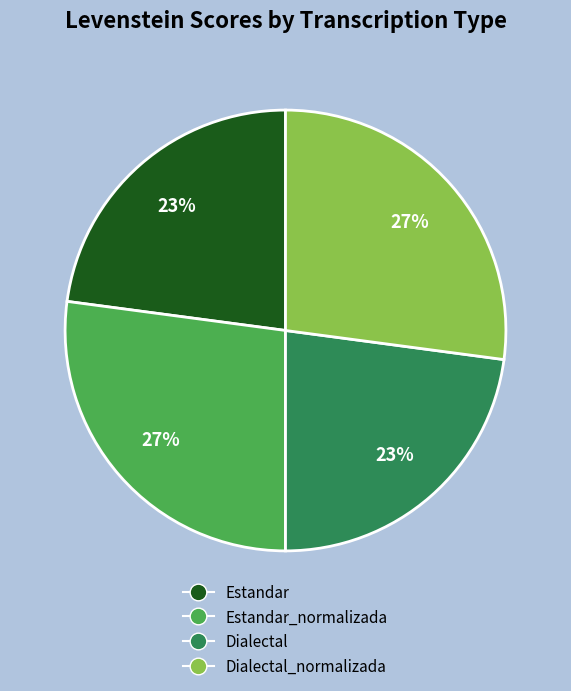

Is there a majority slice in this chart?

No